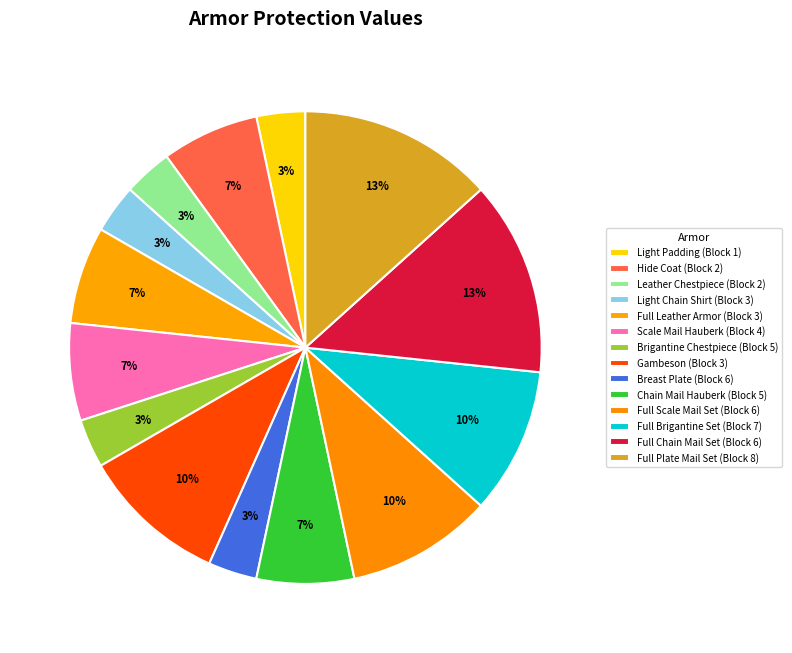

How many segments does this pie chart have?

14